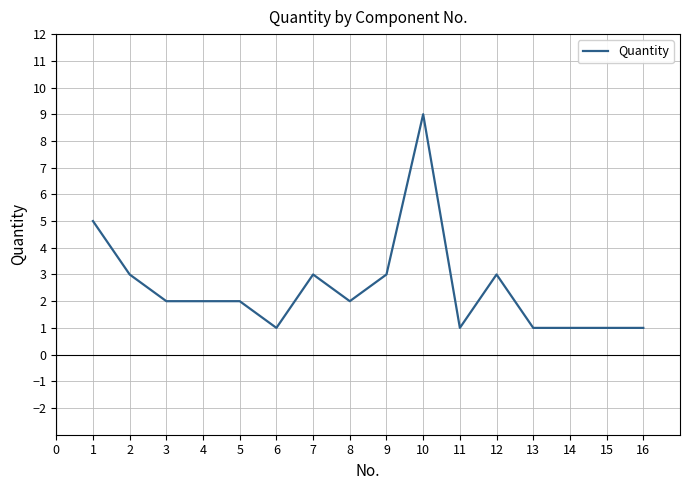

What is the difference between the maximum and minimum values?

8